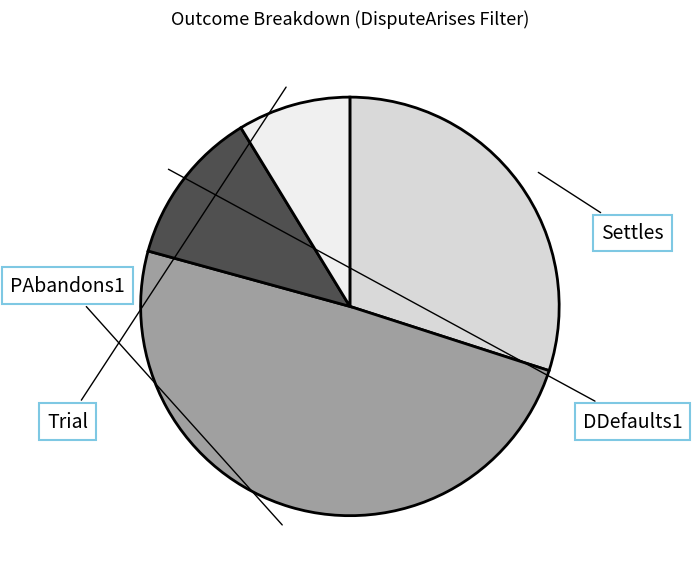

Is there a majority slice in this chart?

No